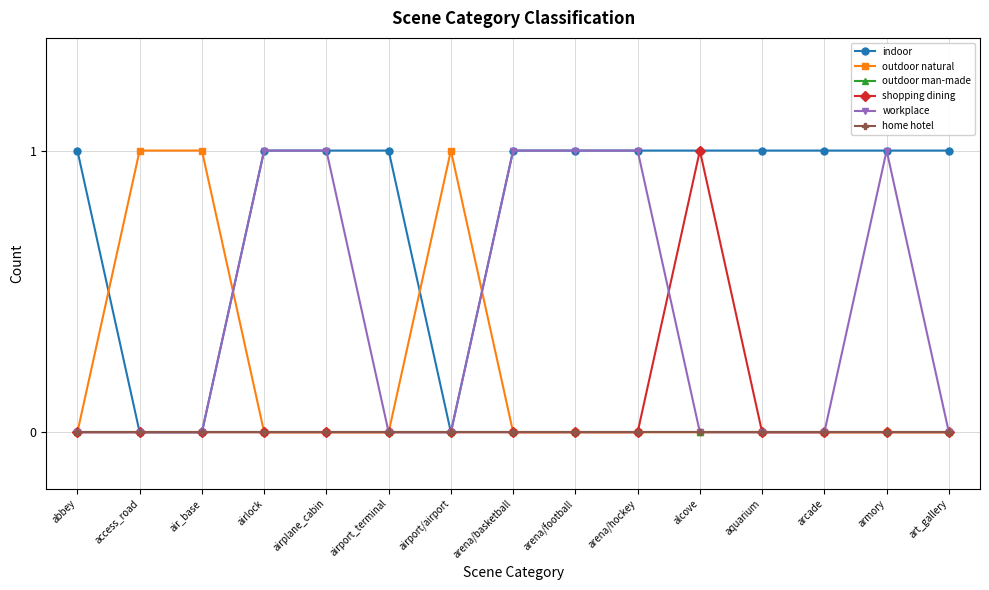

Is this an area chart (filled region under the line)?

No